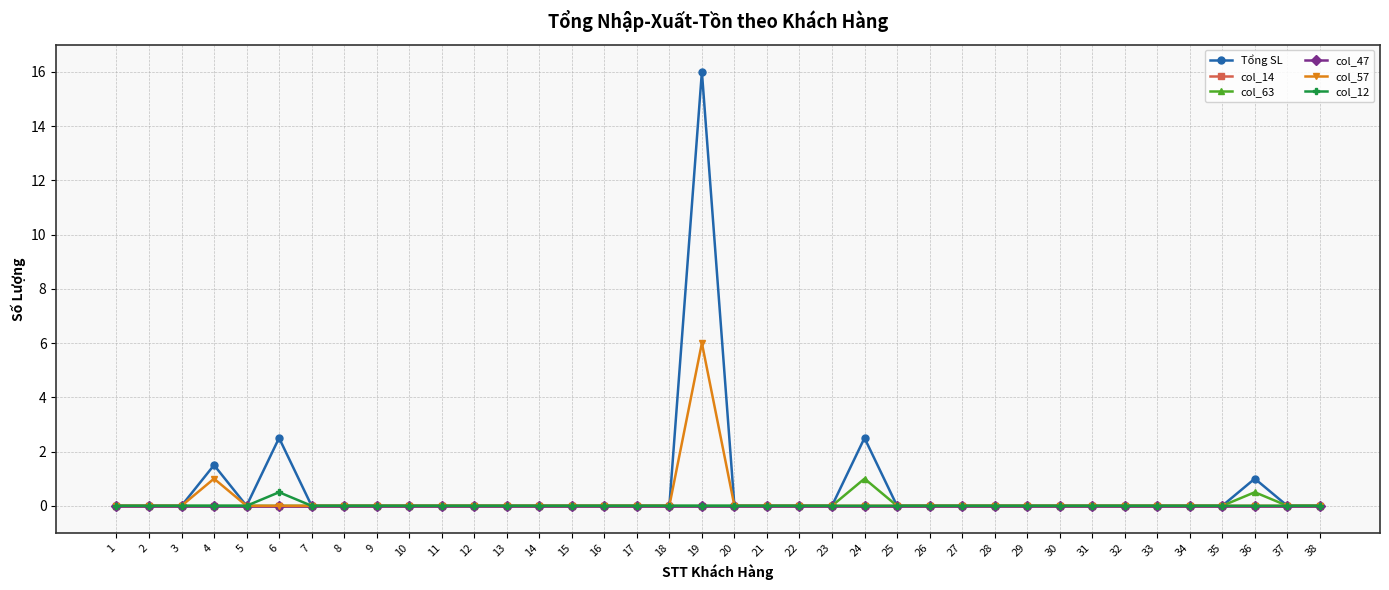

Reading left to right, transcribe all the data shown in this chart.

Tổng SL: 1=0.0	2=0.0	3=0.0	4=1.5	5=0.0	6=2.5	7=0.0	8=0.0	9=0.0	10=0.0	11=0.0	12=0.0	13=0.0	14=0.0	15=0.0	16=0.0	17=0.0	18=0.0	19=16.0	20=0.0	21=0.0	22=0.0	23=0.0	24=2.5	25=0.0	26=0.0	27=0.0	28=0.0	29=0.0	30=0.0	31=0.0	32=0.0	33=0.0	34=0.0	35=0.0	36=1.0	37=0.0	38=0.0
col_14: 1=0.0	2=0.0	3=0.0	4=0.0	5=0.0	6=0.0	7=0.0	8=0.0	9=0.0	10=0.0	11=0.0	12=0.0	13=0.0	14=0.0	15=0.0	16=0.0	17=0.0	18=0.0	19=0.0	20=0.0	21=0.0	22=0.0	23=0.0	24=0.0	25=0.0	26=0.0	27=0.0	28=0.0	29=0.0	30=0.0	31=0.0	32=0.0	33=0.0	34=0.0	35=0.0	36=0.0	37=0.0	38=0.0
col_63: 1=0.0	2=0.0	3=0.0	4=0.0	5=0.0	6=0.0	7=0.0	8=0.0	9=0.0	10=0.0	11=0.0	12=0.0	13=0.0	14=0.0	15=0.0	16=0.0	17=0.0	18=0.0	19=0.0	20=0.0	21=0.0	22=0.0	23=0.0	24=1.0	25=0.0	26=0.0	27=0.0	28=0.0	29=0.0	30=0.0	31=0.0	32=0.0	33=0.0	34=0.0	35=0.0	36=0.5	37=0.0	38=0.0
col_47: 1=0.0	2=0.0	3=0.0	4=0.0	5=0.0	6=0.0	7=0.0	8=0.0	9=0.0	10=0.0	11=0.0	12=0.0	13=0.0	14=0.0	15=0.0	16=0.0	17=0.0	18=0.0	19=0.0	20=0.0	21=0.0	22=0.0	23=0.0	24=0.0	25=0.0	26=0.0	27=0.0	28=0.0	29=0.0	30=0.0	31=0.0	32=0.0	33=0.0	34=0.0	35=0.0	36=0.0	37=0.0	38=0.0
col_57: 1=0.0	2=0.0	3=0.0	4=1.0	5=0.0	6=0.0	7=0.0	8=0.0	9=0.0	10=0.0	11=0.0	12=0.0	13=0.0	14=0.0	15=0.0	16=0.0	17=0.0	18=0.0	19=6.0	20=0.0	21=0.0	22=0.0	23=0.0	24=0.0	25=0.0	26=0.0	27=0.0	28=0.0	29=0.0	30=0.0	31=0.0	32=0.0	33=0.0	34=0.0	35=0.0	36=0.0	37=0.0	38=0.0
col_12: 1=0.0	2=0.0	3=0.0	4=0.0	5=0.0	6=0.5	7=0.0	8=0.0	9=0.0	10=0.0	11=0.0	12=0.0	13=0.0	14=0.0	15=0.0	16=0.0	17=0.0	18=0.0	19=0.0	20=0.0	21=0.0	22=0.0	23=0.0	24=0.0	25=0.0	26=0.0	27=0.0	28=0.0	29=0.0	30=0.0	31=0.0	32=0.0	33=0.0	34=0.0	35=0.0	36=0.0	37=0.0	38=0.0